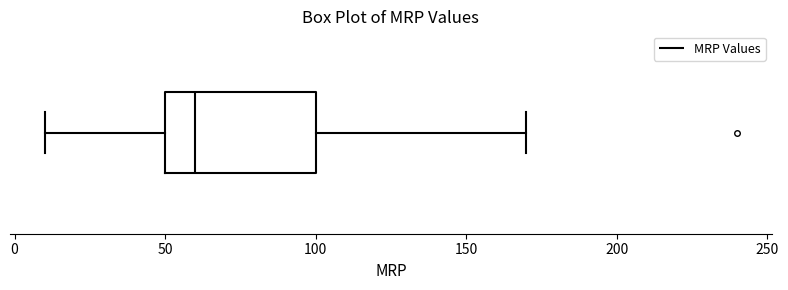

Where does the median line of the box sit on the x-axis? The values are not printed on the chart, so give them approximately, as read against the axis.

60